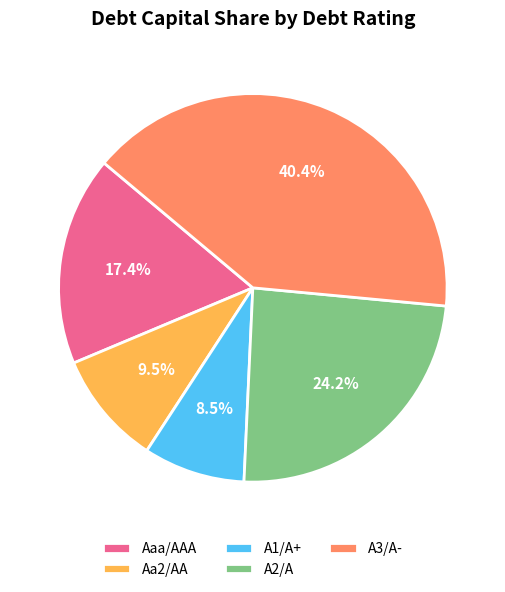

To the nearest percent, what is the difference between the largest and smallest slice percentages?

32%